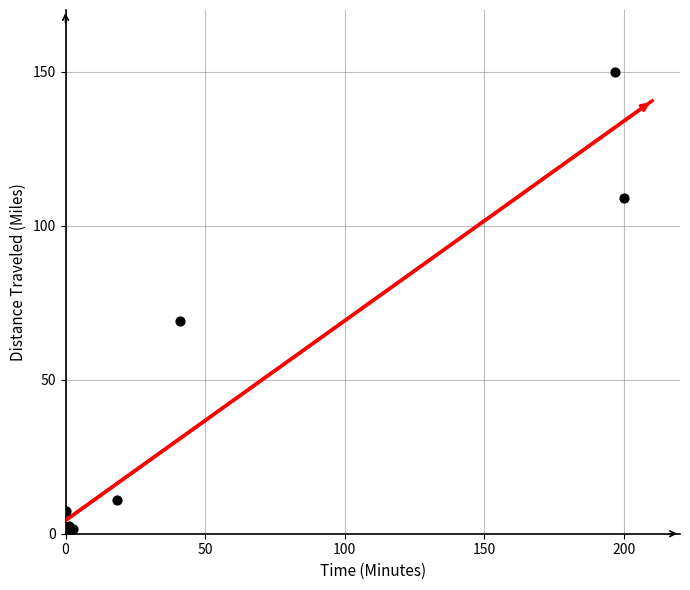

What Y value in the scatter plot is closest to 75?

69.0